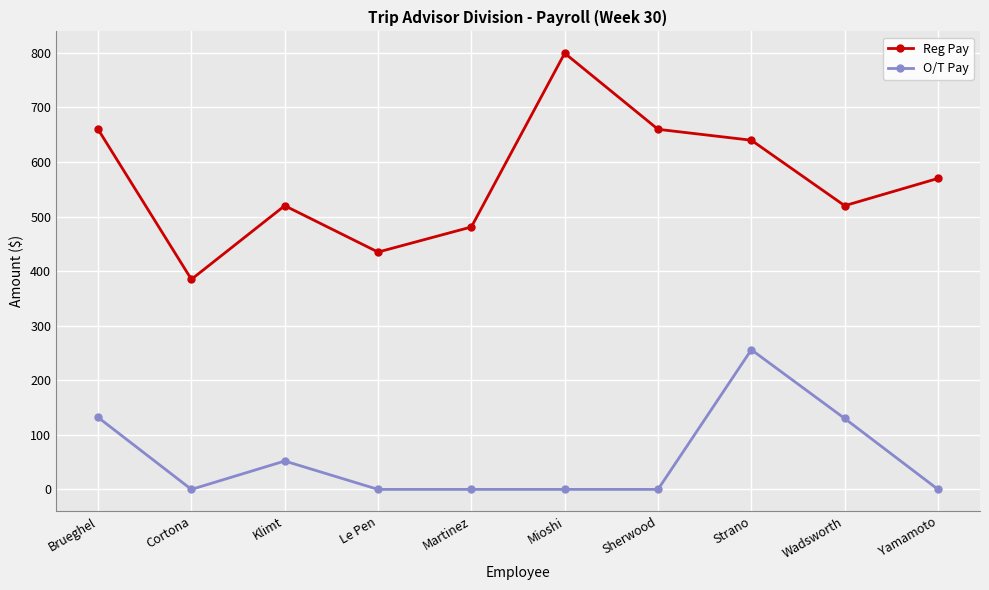

Rank the series by their maximum value, from highest to lowest.

Reg Pay, O/T Pay